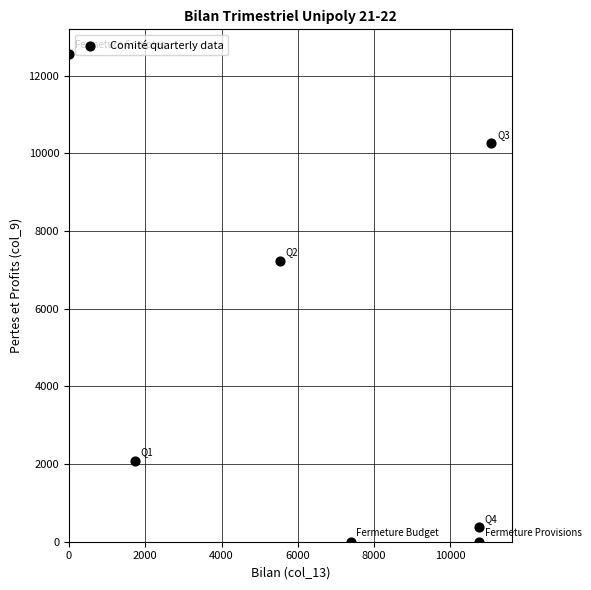

What Y value in the scatter plot is closest to 6280?

7231.8